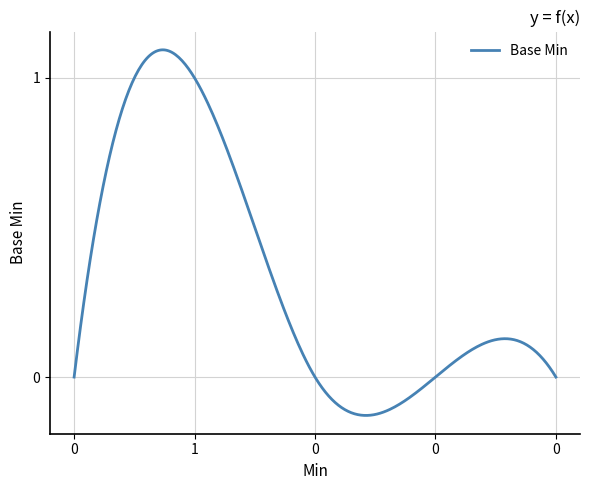

What is the difference between the maximum and minimum values?

1.2